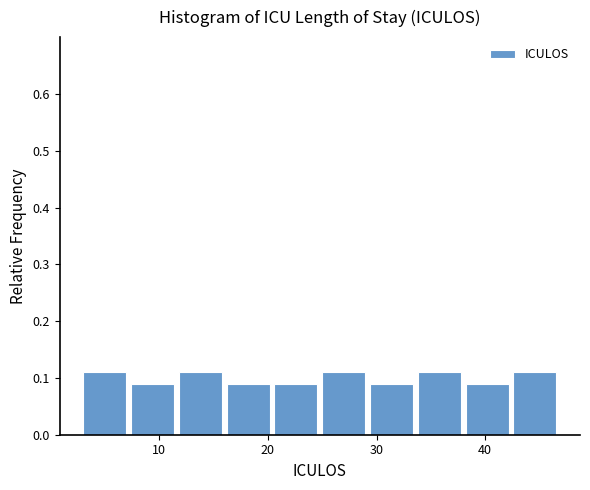

What is the height of the bar covering 33.8 to 38.2 on the x-axis? Neither the bar edges nor the heights are printed on the chart, so give them approximately, as read against the axes.

0.11